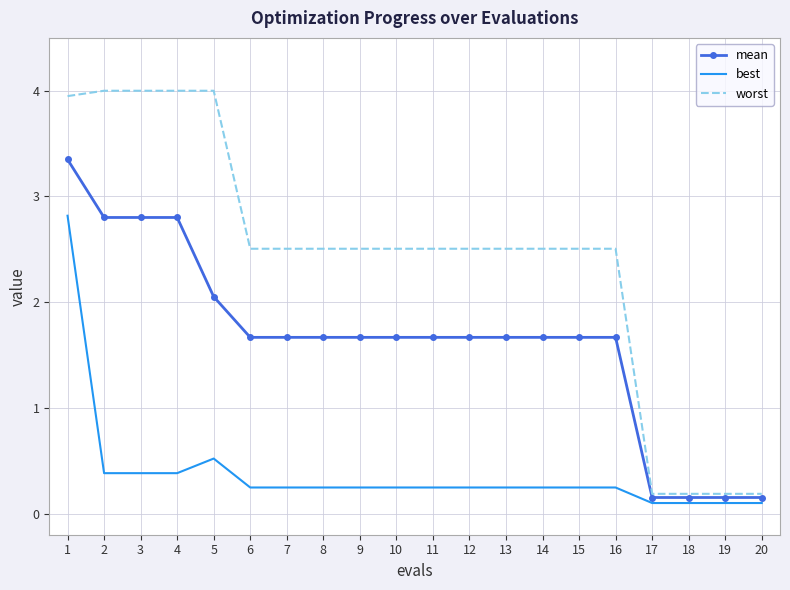

What is the sum of the worst values at 7 and 4?

6.5